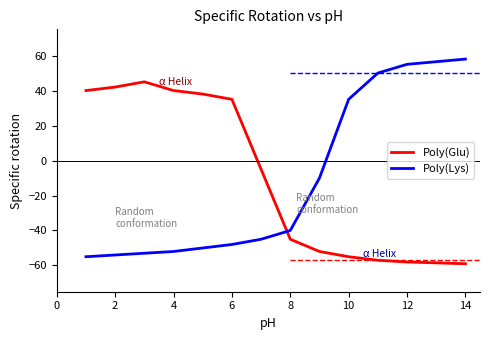

Rank the series by their average value, from highest to lowest.

Poly(Glu), Poly(Lys)